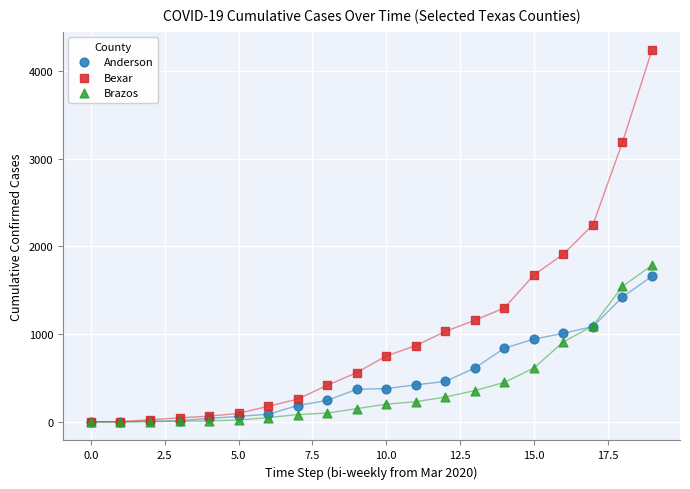

In the Bexar series, what Y value is closest to 2119?

2246